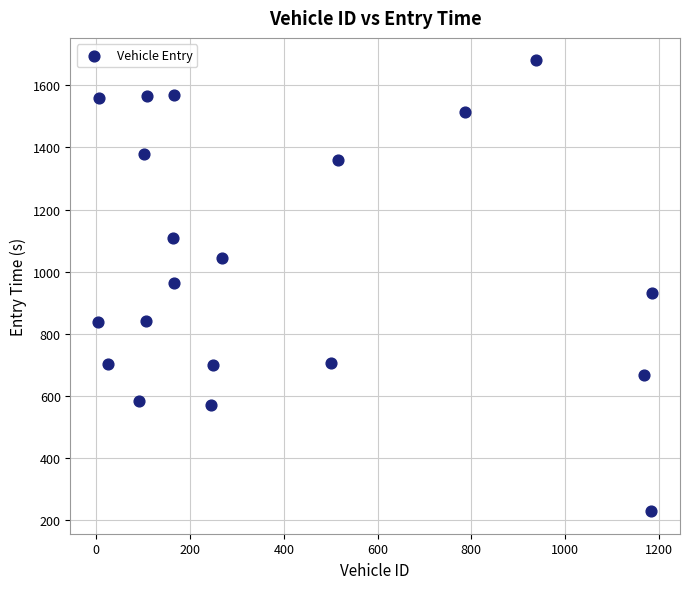

What is the range of Y values (max minus min)?

1450.0